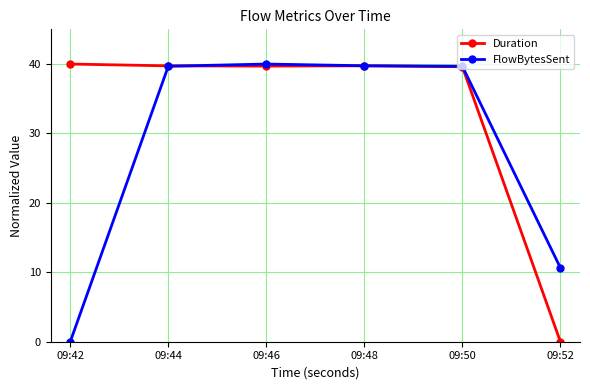

What is the spread (max minus min) of values at 09:42?

40.0